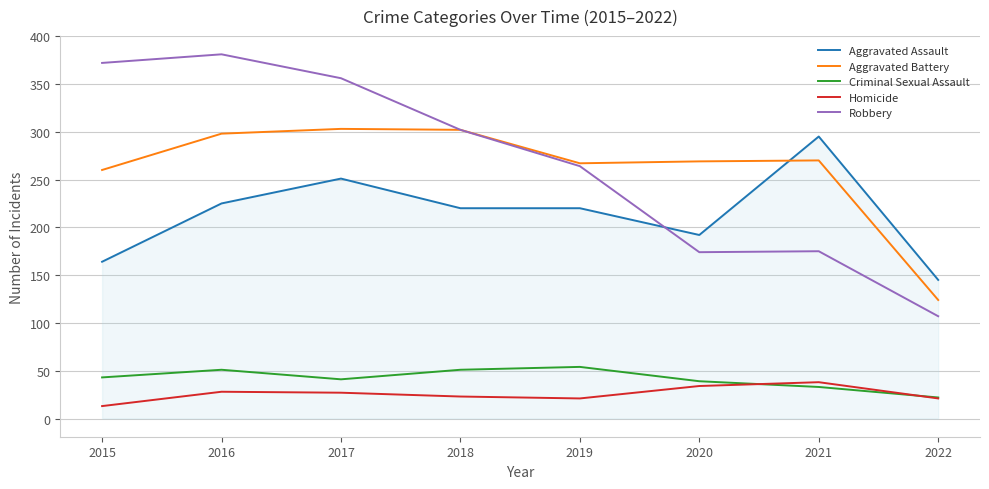

Which series has the largest range (max minus min)?

Robbery